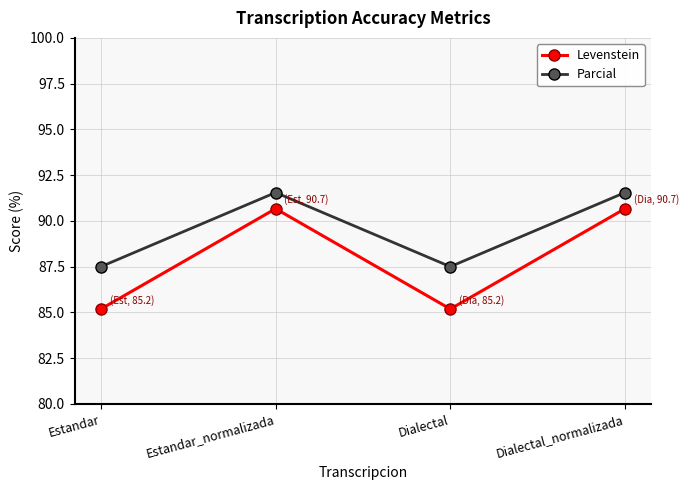

At which label does Levenstein first exceed 90?

Estandar_normalizada